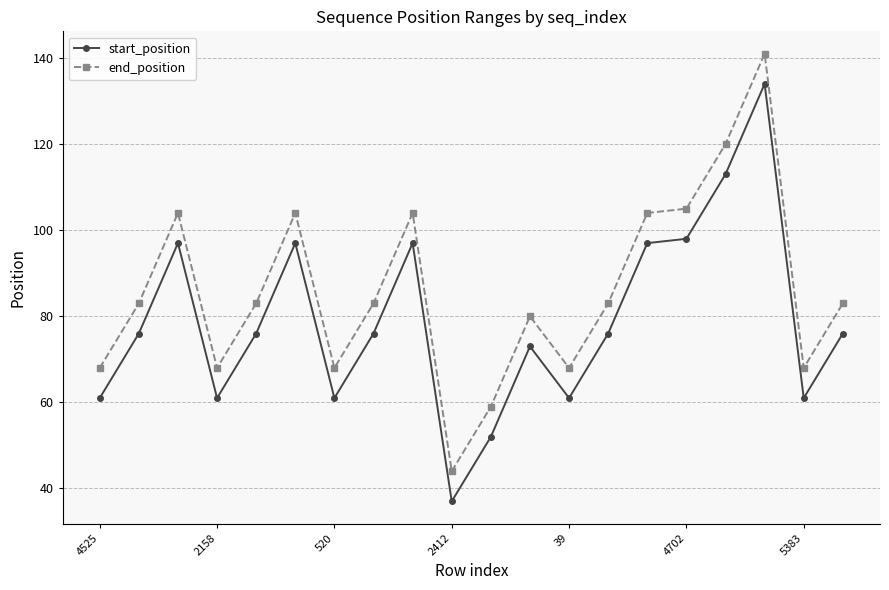

What is the greatest value displayed?

141